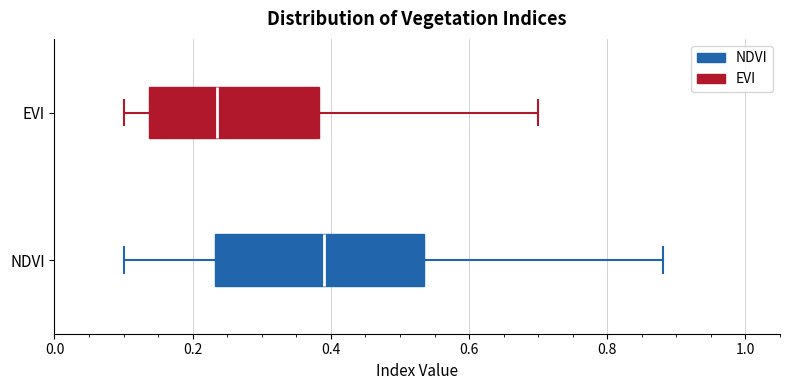

Comparing the boxes themselves (not the whiskers), which one is the widest?

NDVI